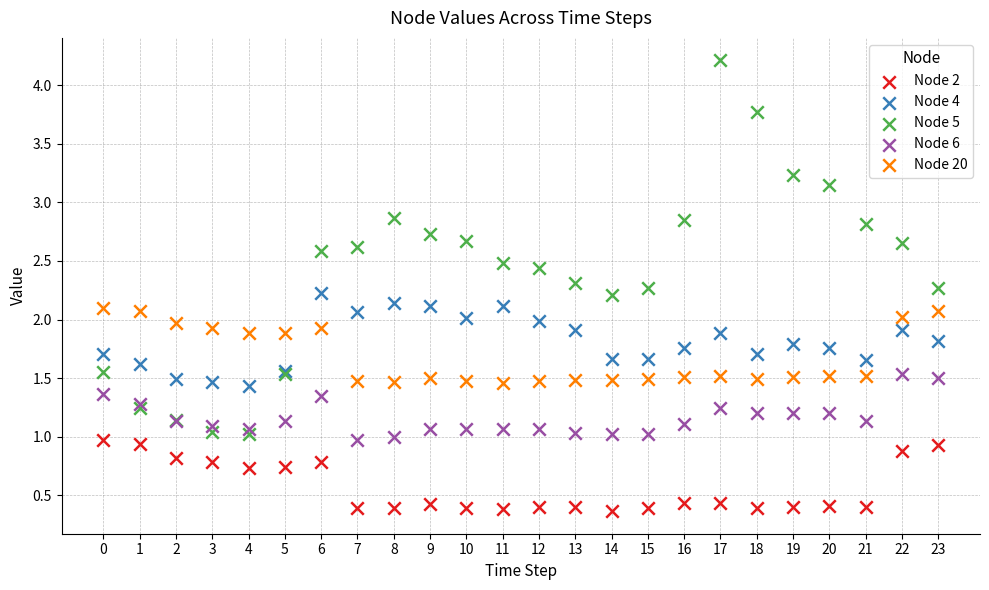

Which series has the largest Y range (max minus min)?

Node 5